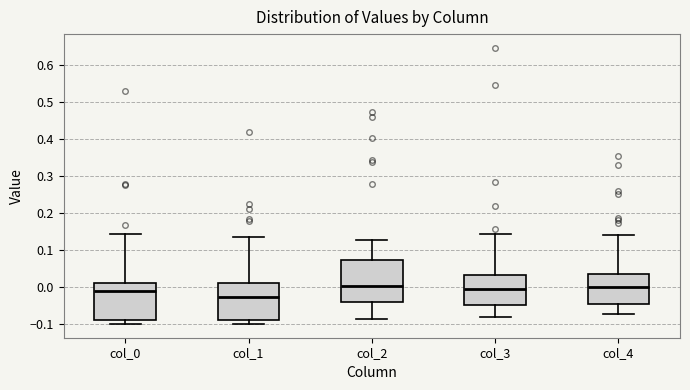

Where does the upper whisker of the box for col_1 end on the y-axis? The values are not printed on the chart, so give them approximately, as read against the axis.

0.13